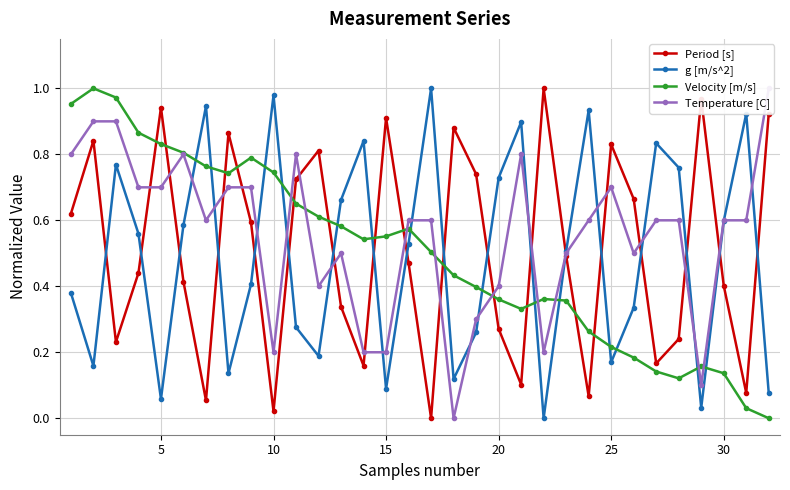

How many intersections are there between Period [s] and Velocity [m/s]?

13